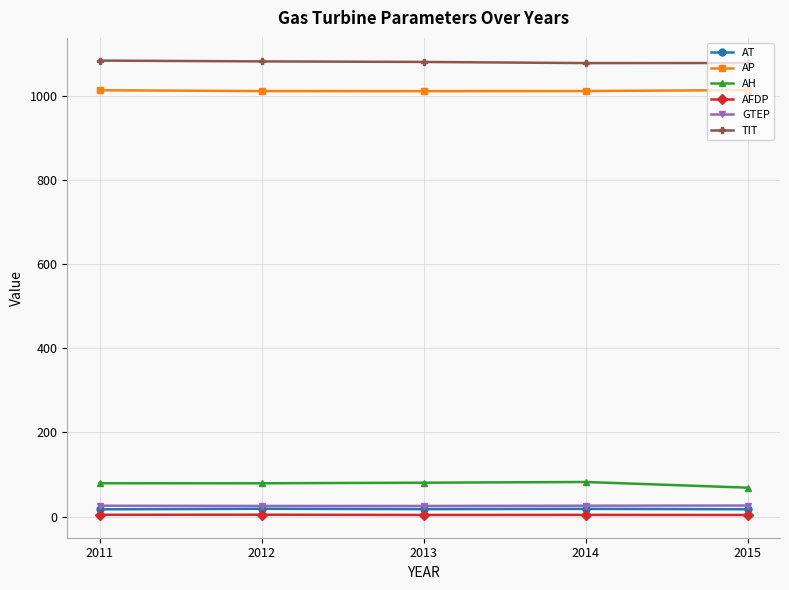

What is the value of the AP point at the 4th from the left?

1012.4